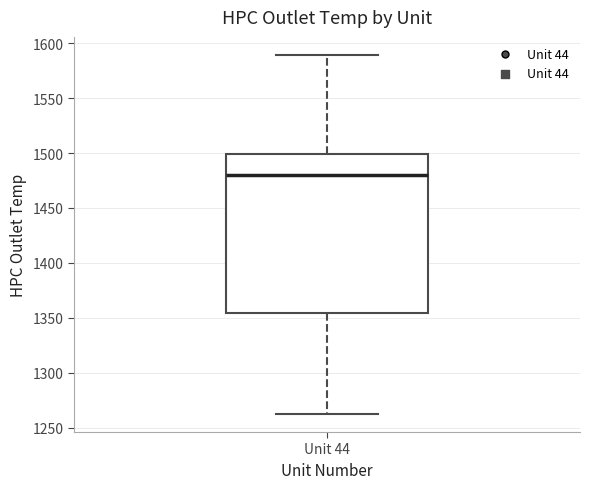

Read this box plot against the y-axis: the position of the median line, the range covered by the box, and the ends of both whiskers. The values are not printed on the chart, so give them approximately, as read against the axis.

median 1480, box 1355 to 1500, whiskers 1260 to 1590